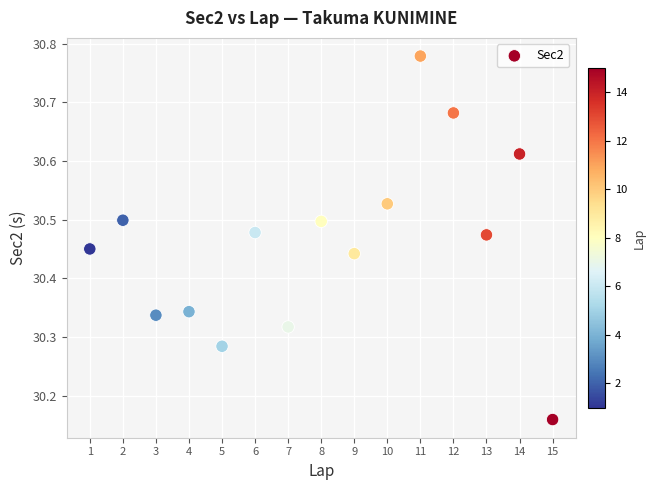

What is the range of Y values (max minus min)?

0.6